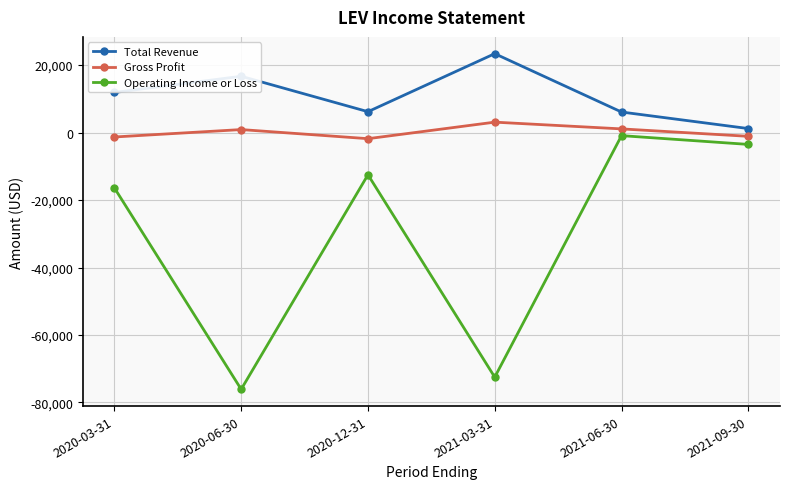

Between 2020-12-31 and 2021-06-30, which series saw the biggest shift?

Operating Income or Loss